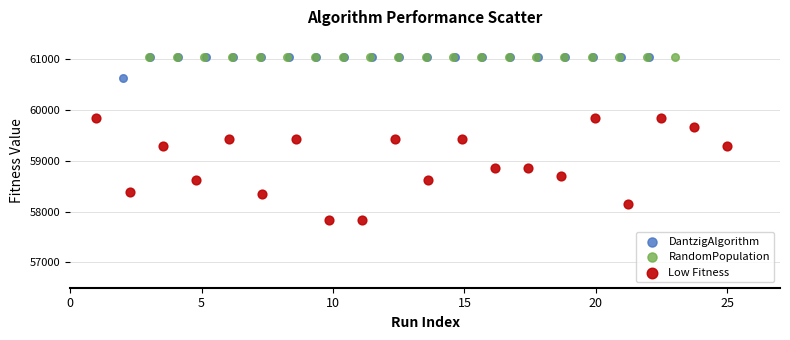

Which series reaches the minimum Y coordinate?

Low Fitness